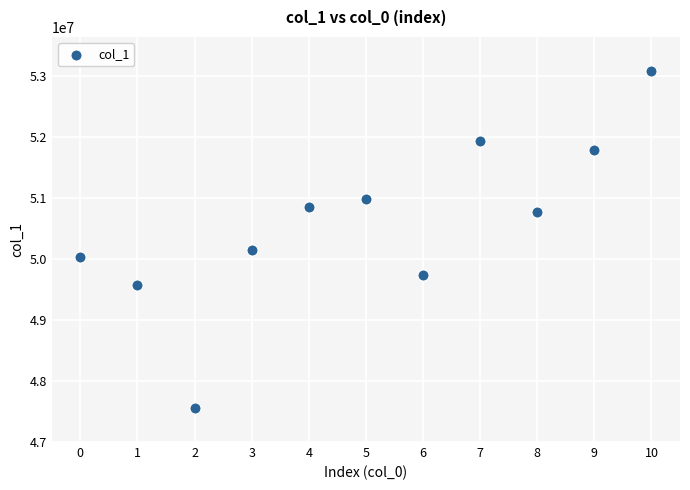

What is the range of Y values (max minus min)?

5542792